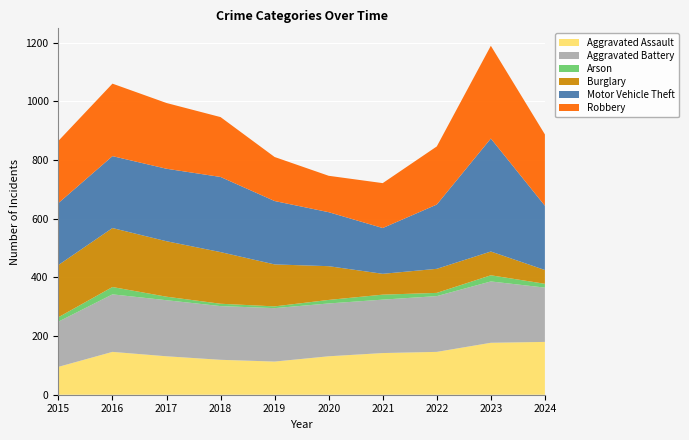

Reading left to right, what are all the values shown in this chart?

Aggravated Assault: 95	146	131	119	113	131	142	146	177	180
Aggravated Battery: 154	196	191	183	182	180	182	190	209	185
Arson: 15	25	12	8	6	12	17	11	21	13
Burglary: 178	201	189	176	143	115	71	82	81	47
Motor Vehicle Theft: 211	245	247	256	216	184	156	219	385	219
Robbery: 212	247	224	204	150	124	153	198	316	243